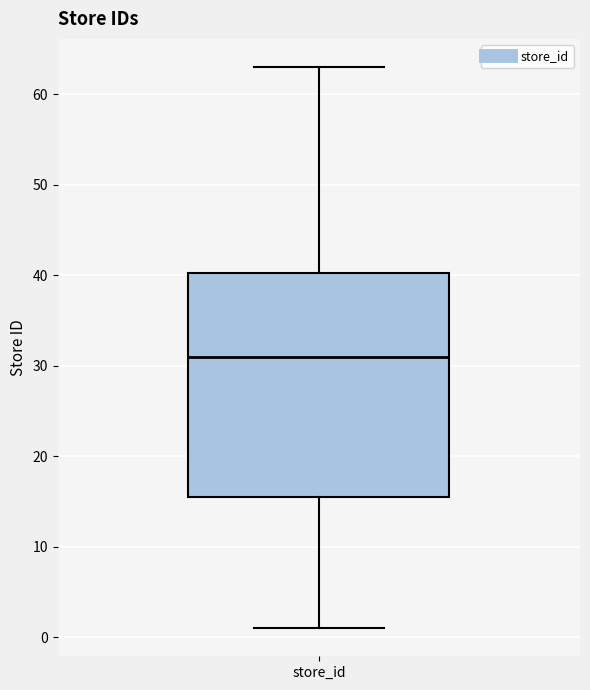

Where does the lower whisker of the box for store_id end on the y-axis? The values are not printed on the chart, so give them approximately, as read against the axis.

1